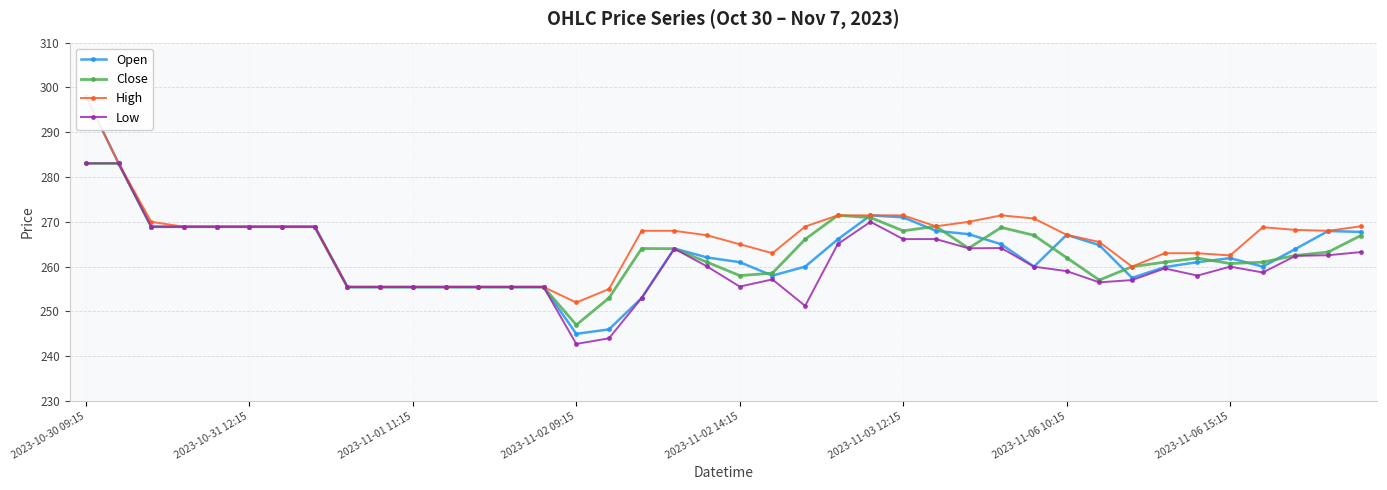

The Low series shows 176.2 at 2023-11-06 15:15. True or false?

False